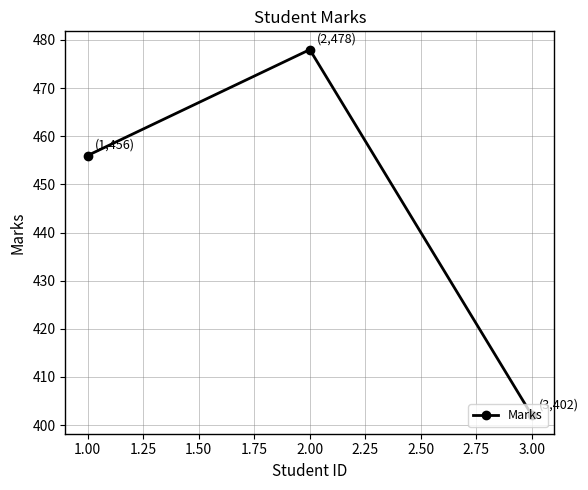

The value at 3.00 is 402. True or false?

True